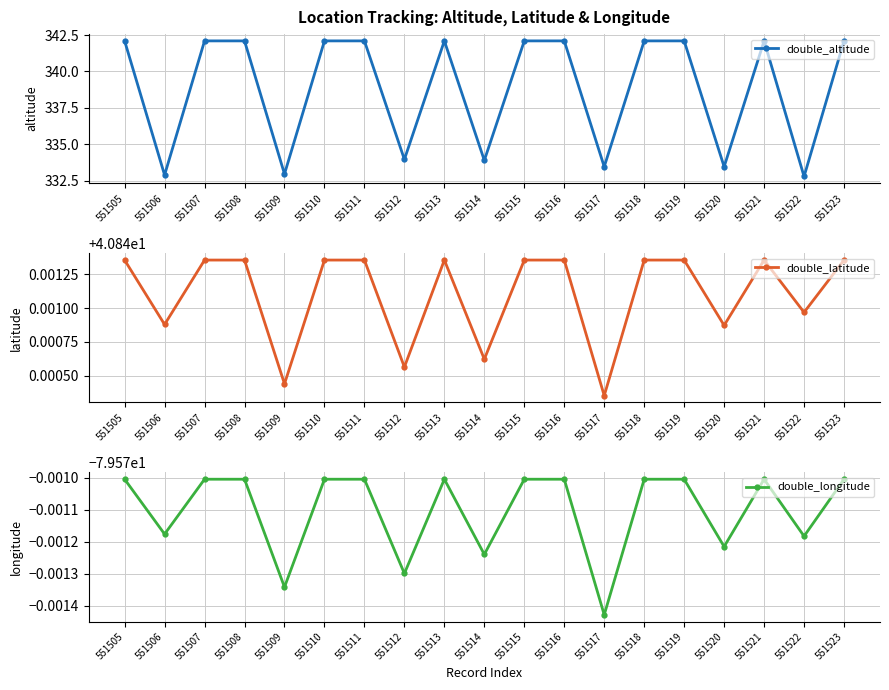

True or false: double_longitude and double_altitude intersect in this chart.

False